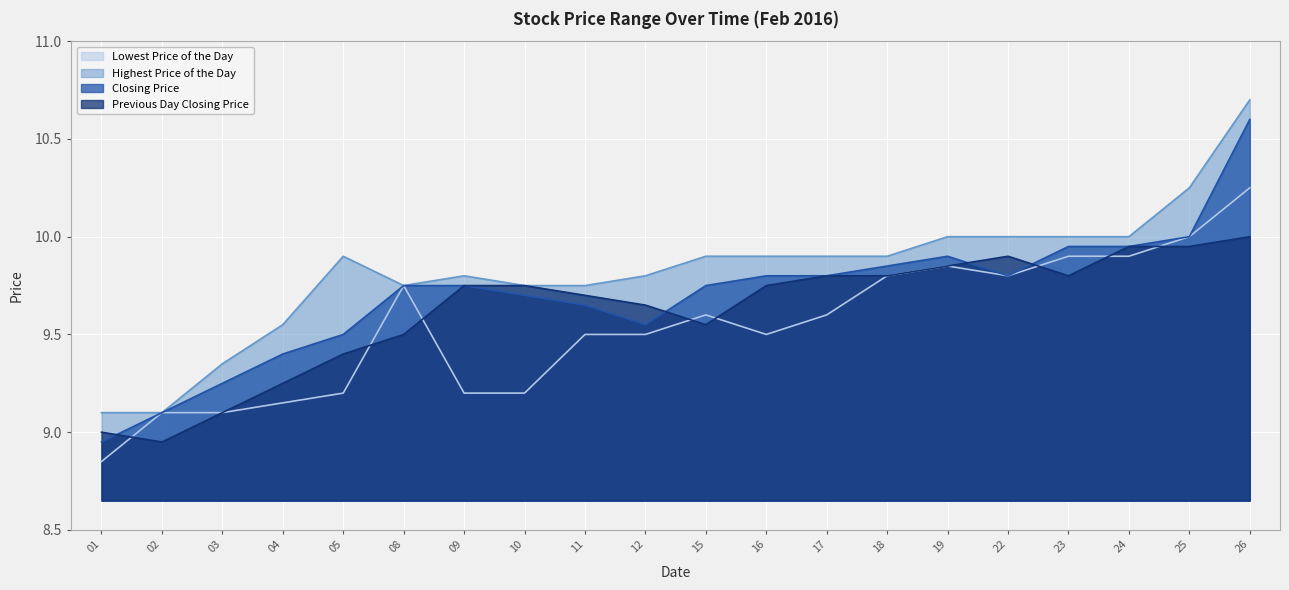

The Closing Price series shows 4.6 at 02. True or false?

False